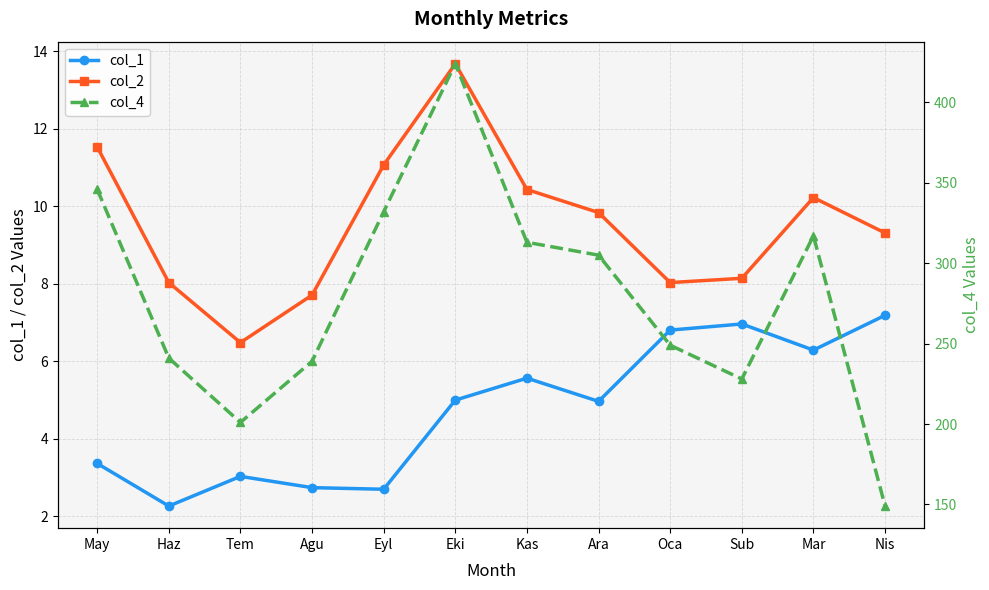

True or false: col_2 has more than 1 points higher than both neighbors.

True